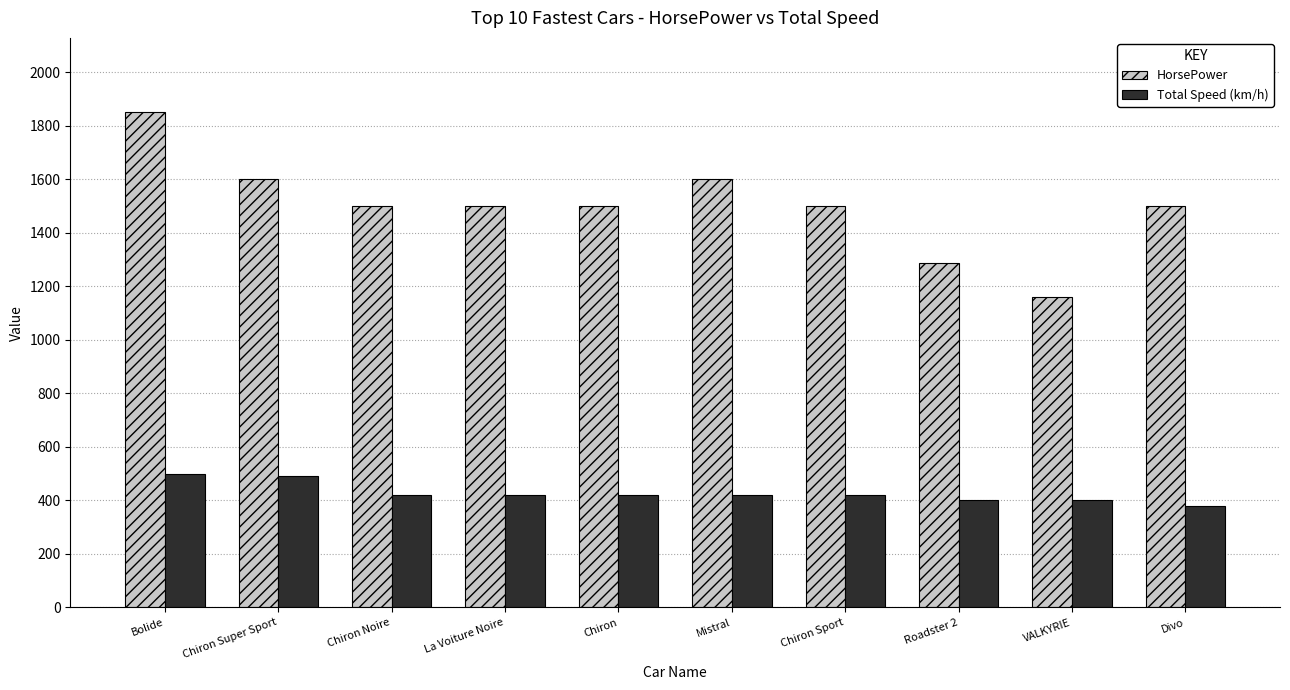

How many bars are there in total?

20